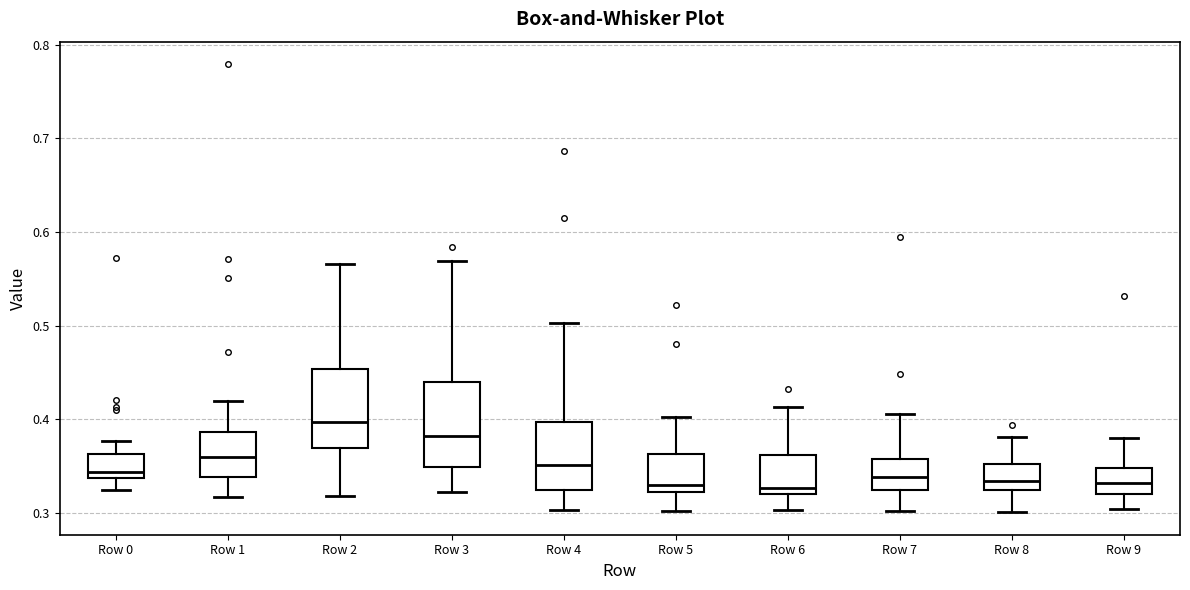

Which box's median line is the highest?

Row 2